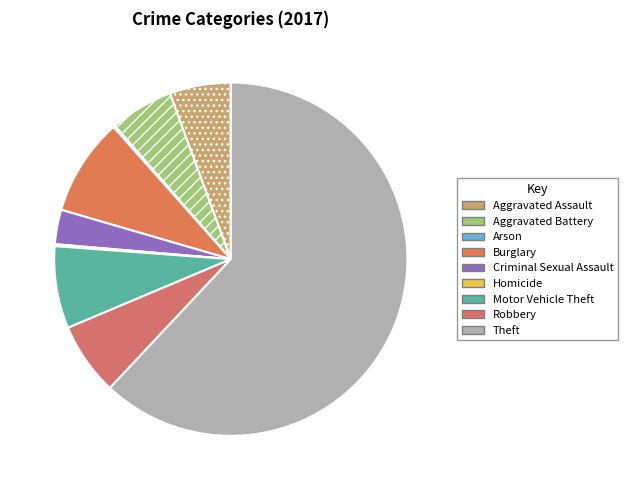

What is the total percentage of Aggravated Assault and Homicide?

5.8%